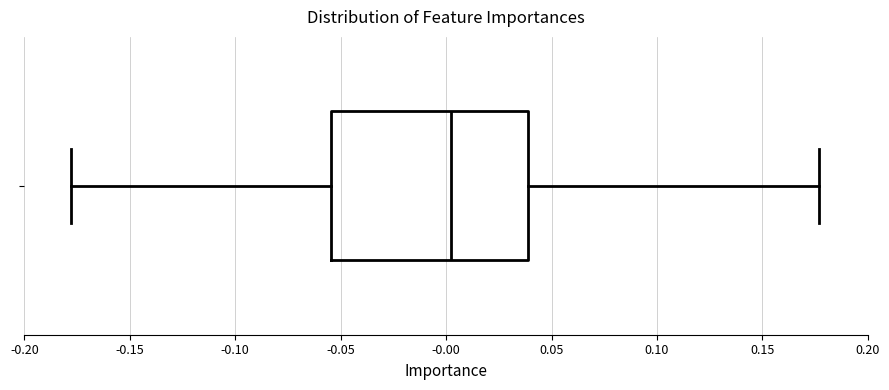

Where is the left edge of the box on the x-axis? The values are not printed on the chart, so give them approximately, as read against the axis.

-0.055